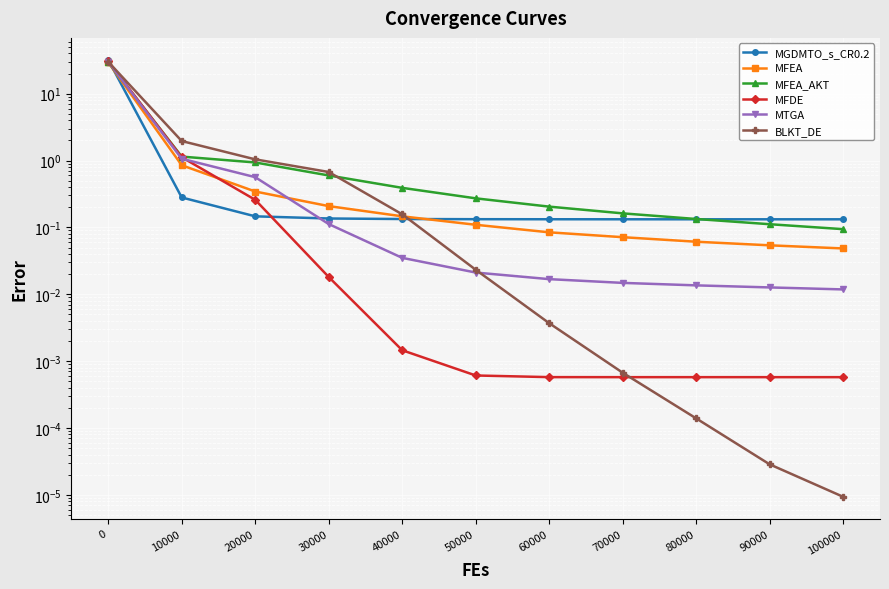

Reading left to right, list all the values displayed in this chart.

MGDMTO_s_CR0.2: 32.2	0.3	0.1	0.1	0.1	0.1	0.1	0.1	0.1	0.1	0.1
MFEA: 29.4	0.9	0.3	0.2	0.1	0.1	0.1	0.1	0.1	0.1	0.0
MFEA_AKT: 29.6	1.1	0.9	0.6	0.4	0.3	0.2	0.2	0.1	0.1	0.1
MFDE: 30.4	1.1	0.3	0.0	0.0	0.0	0.0	0.0	0.0	0.0	0.0
MTGA: 30.1	1.1	0.6	0.1	0.0	0.0	0.0	0.0	0.0	0.0	0.0
BLKT_DE: 30.0	2.0	1.0	0.7	0.2	0.0	0.0	0.0	0.0	0.0	0.0